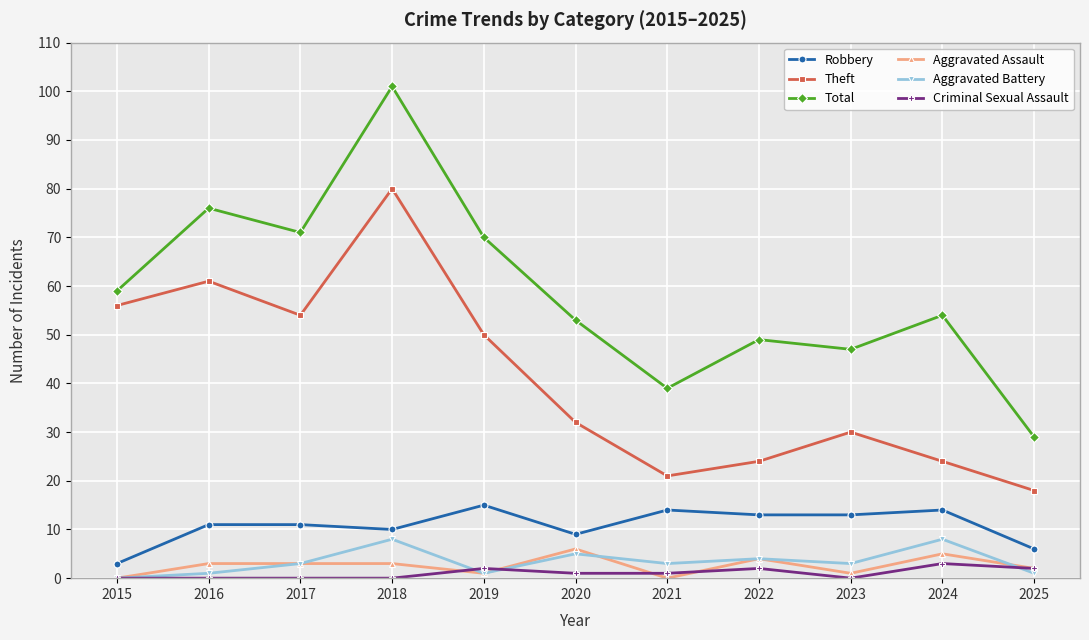

What is the sum of the Aggravated Assault values at 2020 and 2023?

7